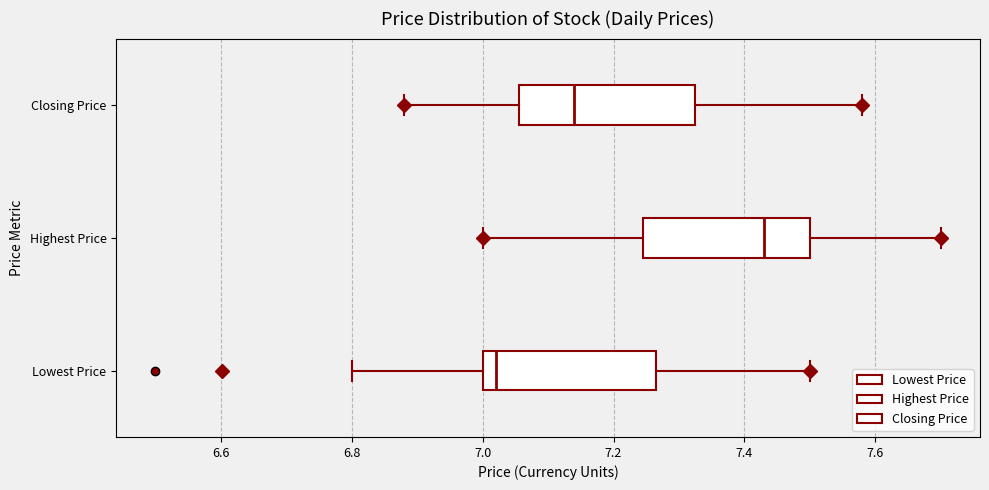

Reading bottom to top, read every box against the x-axis: the position of its median line, the range the box covers, and the ends of its whiskers. The values are not printed on the chart, so give them approximately, as read against the axis.

Lowest Price: median 7.02, box 7.00 to 7.26, whiskers 6.80 to 7.50
Highest Price: median 7.44, box 7.24 to 7.50, whiskers 7.00 to 7.70
Closing Price: median 7.14, box 7.06 to 7.32, whiskers 6.88 to 7.58